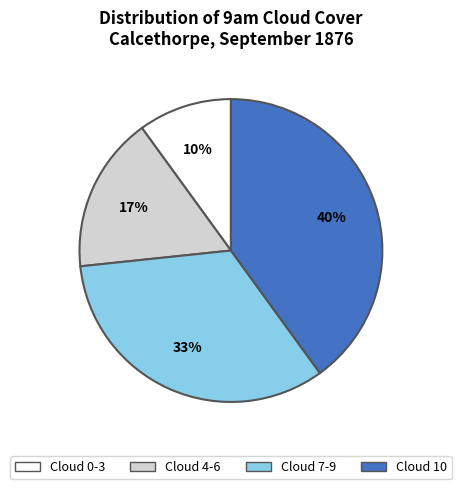

Rank the categories by value from highest to lowest.

Cloud 10, Cloud 7-9, Cloud 4-6, Cloud 0-3